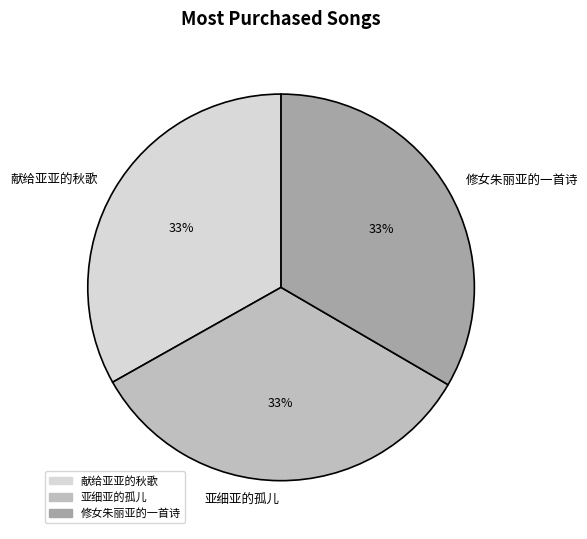

Do 献给亚亚的秋歌 and 修女朱丽亚的一首诗 together represent more than half of the pie?

Yes